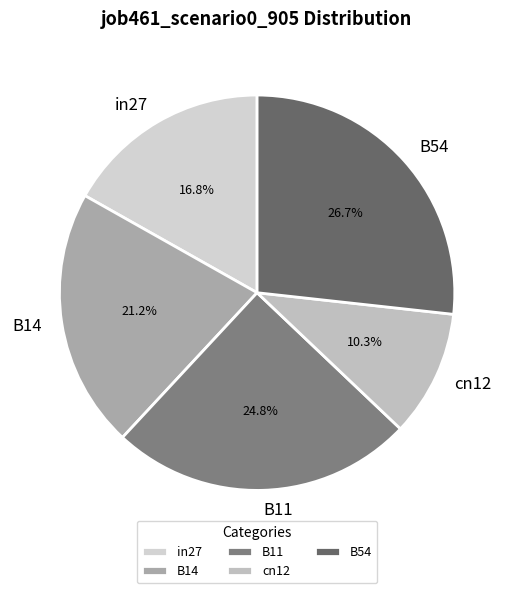

Between in27 and cn12, which is larger?

in27